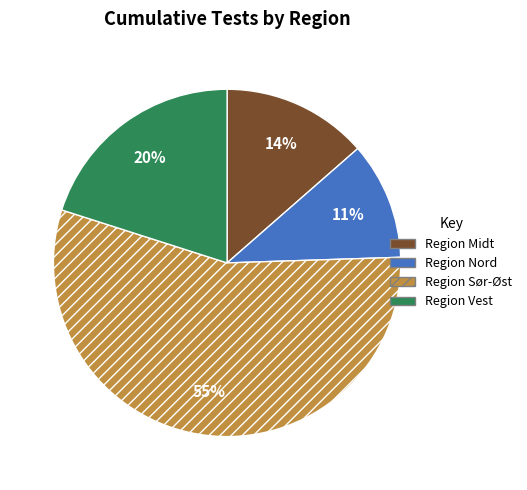

Between Region Nord and Region Vest, which is larger?

Region Vest